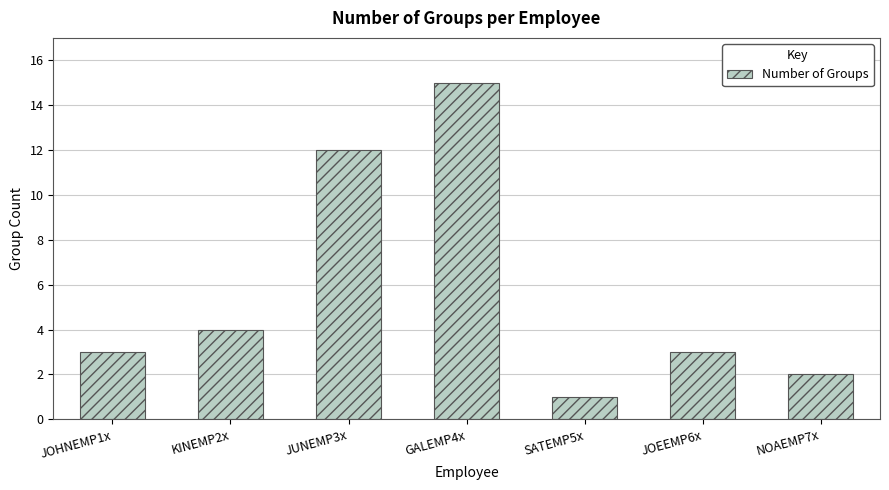

Are the bars horizontal?

No